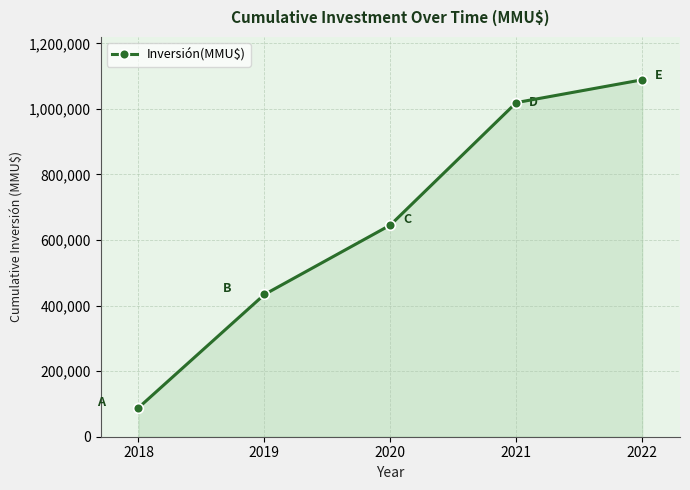

What is the value of the 1st point from the left?

88455